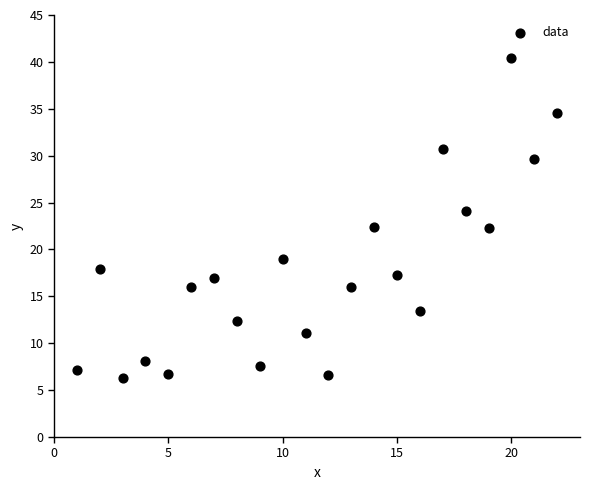

What is the range of X values (max minus min)?

21.0